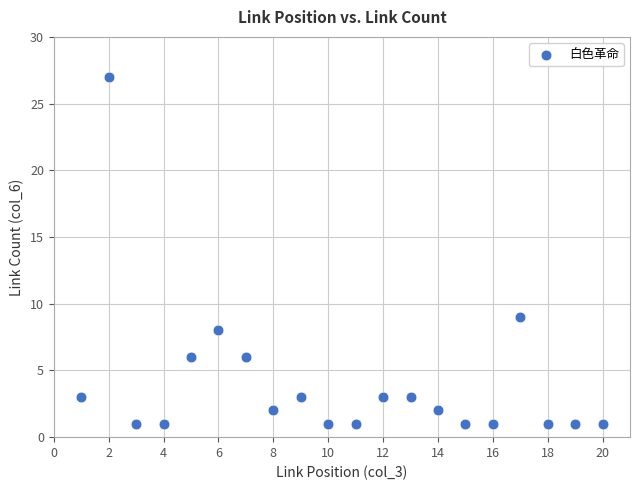

What is the range of Y values (max minus min)?

26